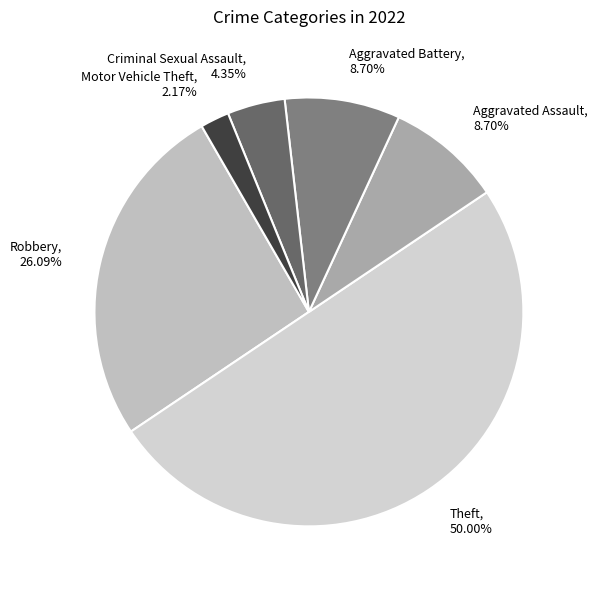

Does Criminal Sexual Assault represent more than half of the total?

No